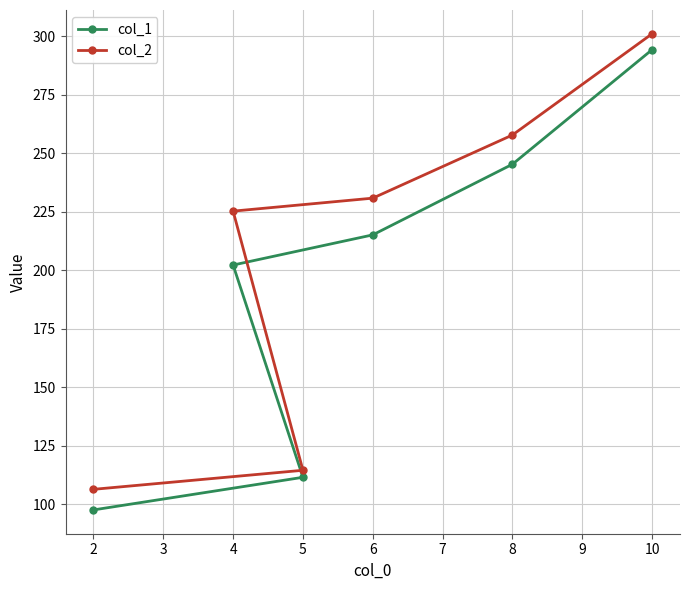

True or false: col_2 and col_1 intersect in this chart.

False